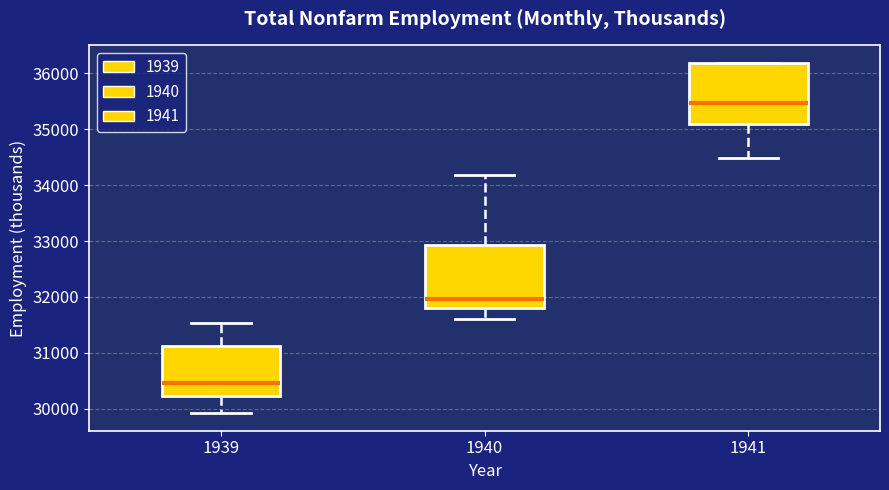

Which box has the lowest median line?

1939